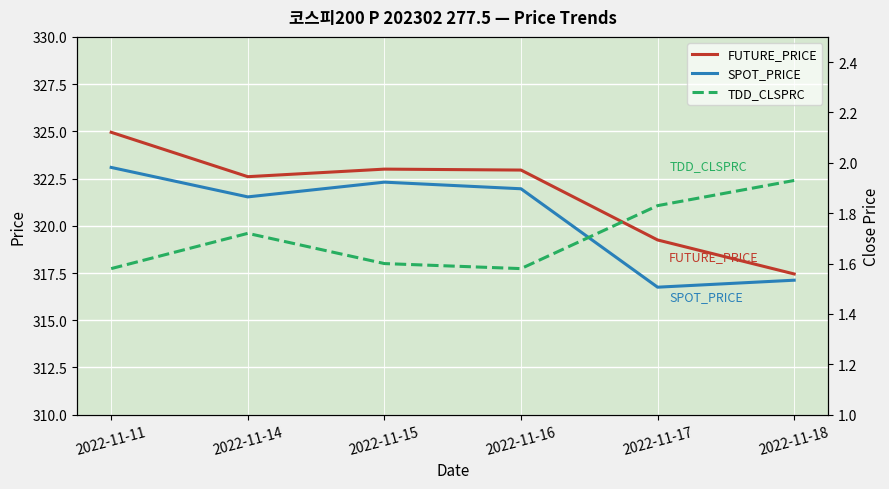

List the labels in order of TDD_CLSPRC value, largest first.

2022-11-18, 2022-11-17, 2022-11-14, 2022-11-15, 2022-11-11, 2022-11-16